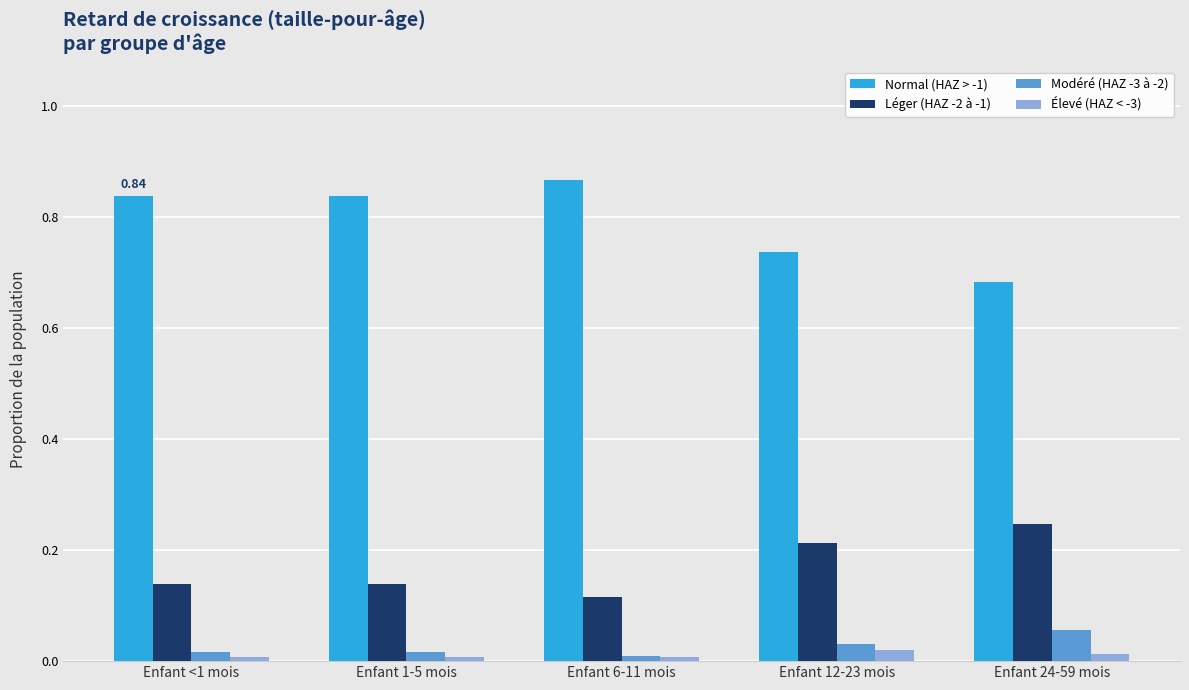

Count the number of categories in the chart.

5